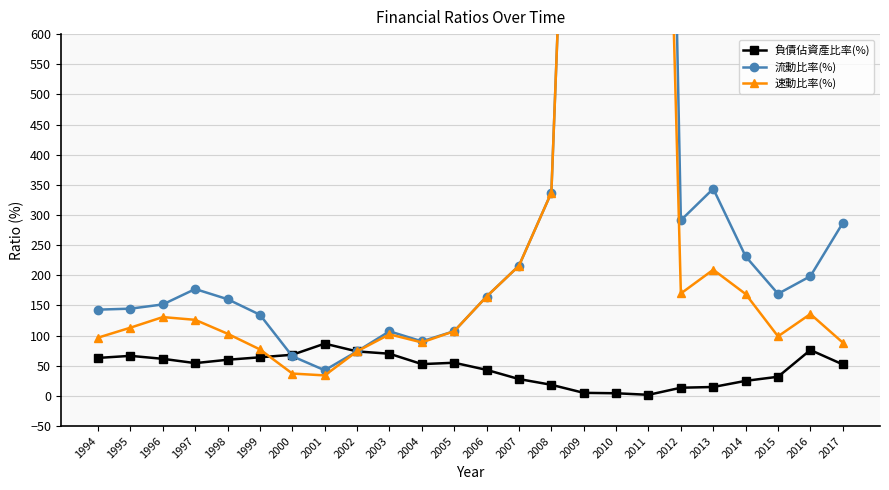

In 負債佔資產比率(%), how many points are higher than both neighbors (excluding endpoints)?

4